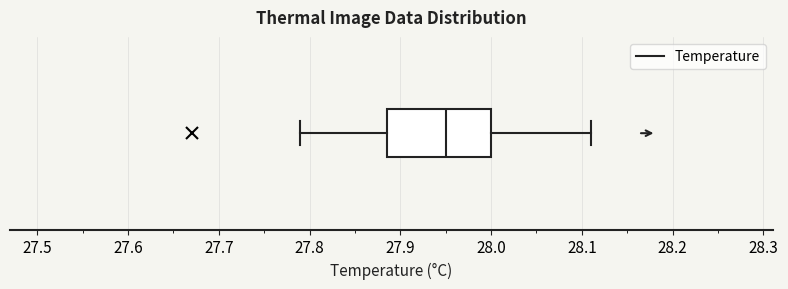

Read this box plot against the x-axis: the position of the median line, the range covered by the box, and the ends of both whiskers. The values are not printed on the chart, so give them approximately, as read against the axis.

median 27.95, box 27.89 to 28.00, whiskers 27.79 to 28.11